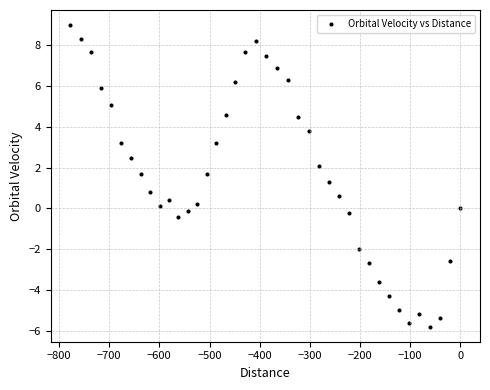

What is the range of Y values (max minus min)?

14.8